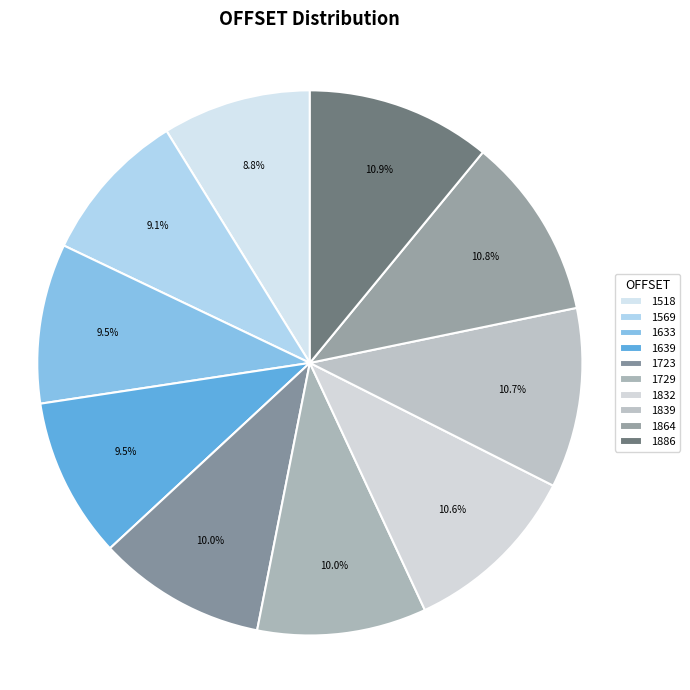

Does any single category account for the majority?

No